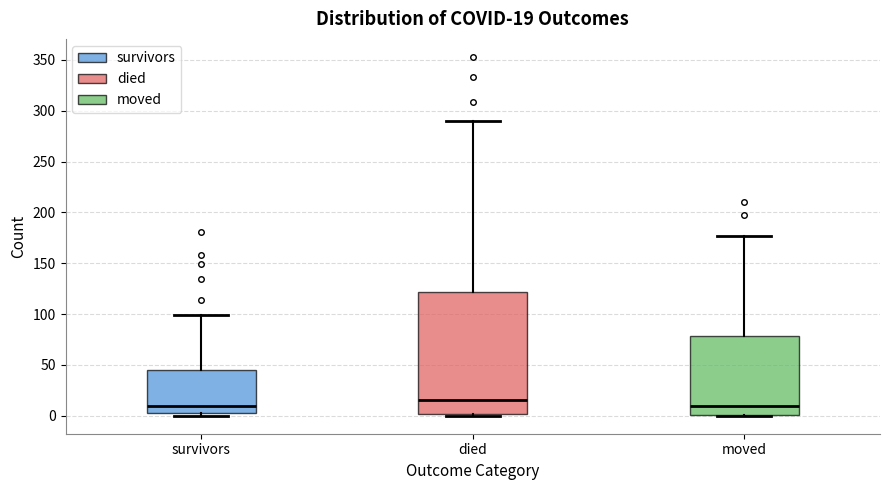

Comparing the boxes themselves (not the whiskers), which one is the tallest?

died